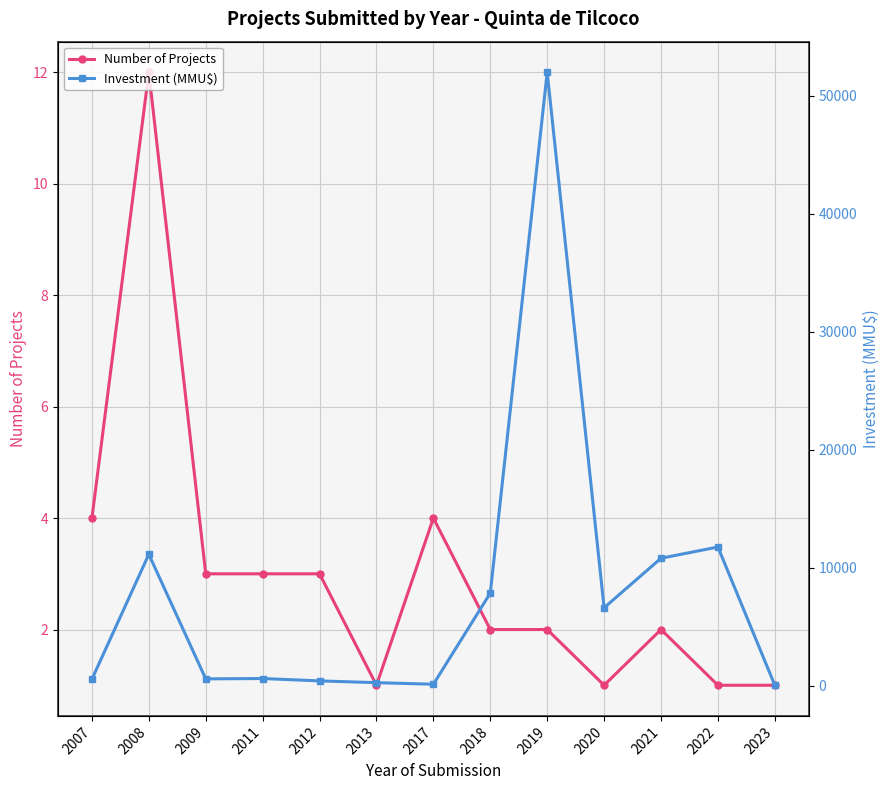

Where is Investment (MMU$) nearest to the value 26015?

2022